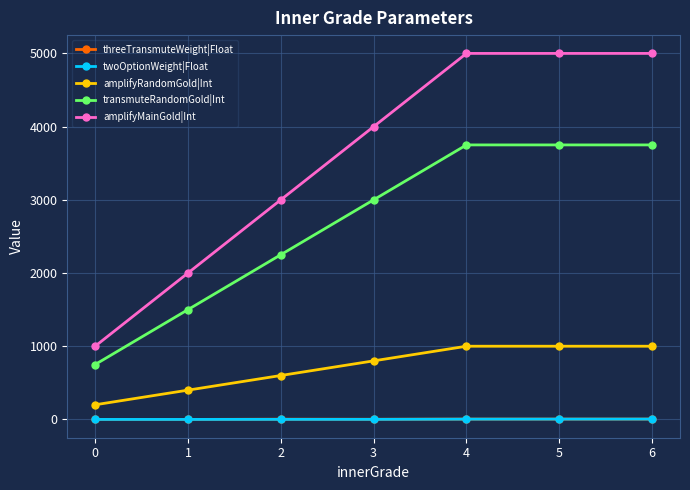

The transmuteRandomGold|Int series shows 1500.0 at 1. True or false?

True